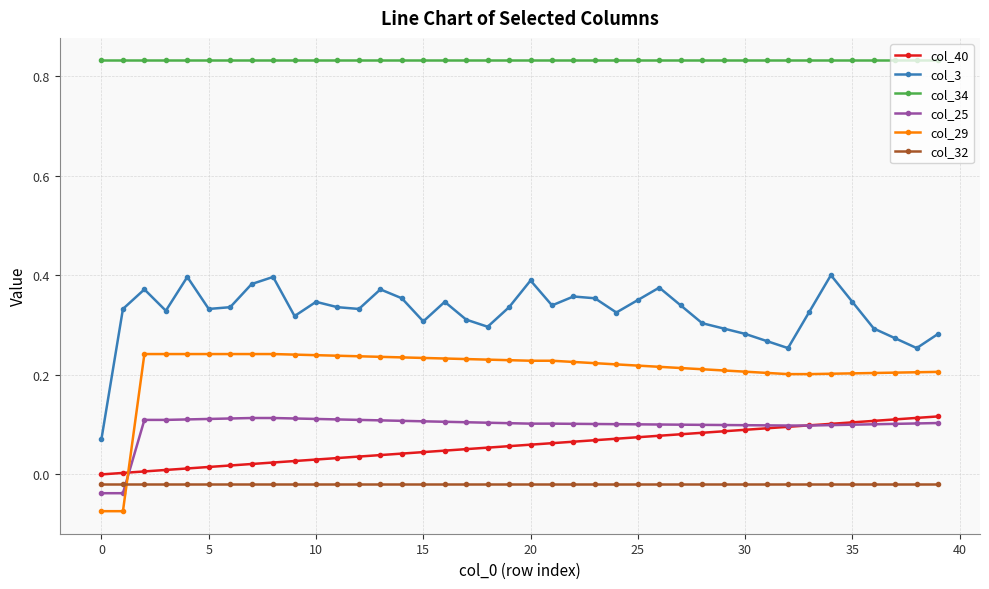

Which series has the largest total across all categories?

col_34